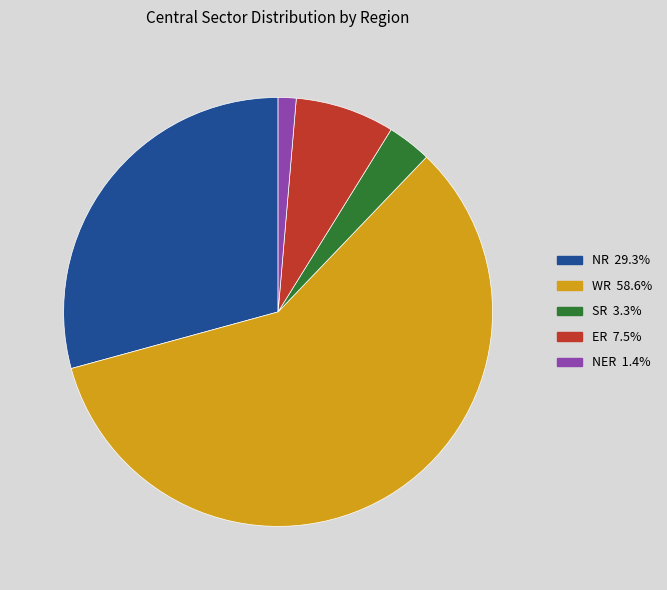

Rank the categories by value from highest to lowest.

WR, NR, ER, SR, NER